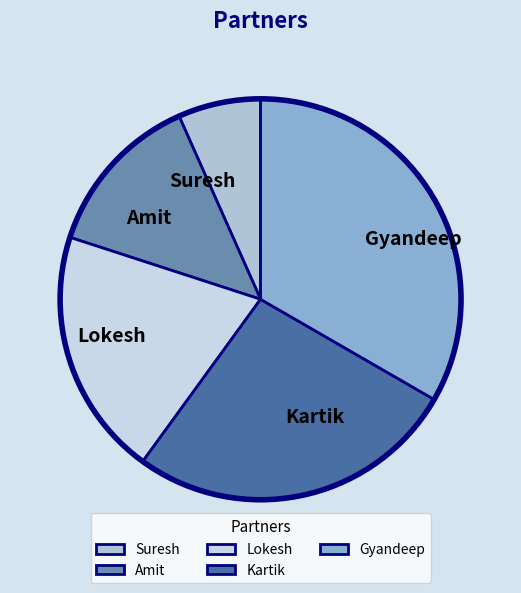

Does Amit represent more than half of the total?

No